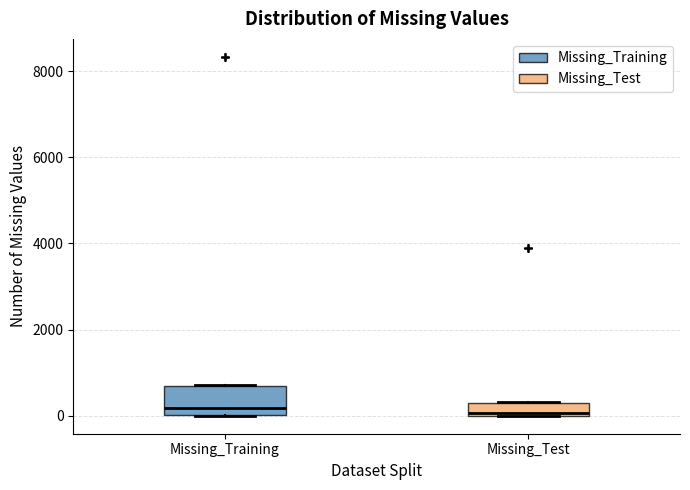

Reading left to right, read every box against the y-axis: the position of its median line, the range the box covers, and the ends of its whiskers. The values are not printed on the chart, so give them approximately, as read against the axis.

Missing_Training: median 200, box 0 to 600, whiskers 0 to 800
Missing_Test: median 0 (just above the box's lower edge), box 0 to 400, whiskers 0 to 400